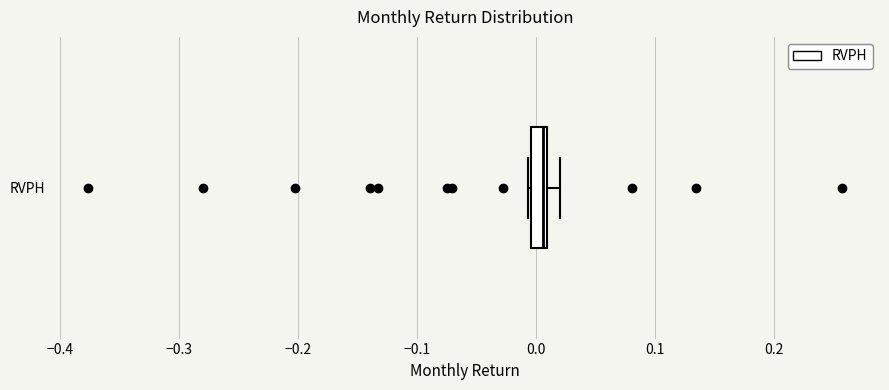

Where does the right whisker of the box for RVPH end on the x-axis? The values are not printed on the chart, so give them approximately, as read against the axis.

0.02